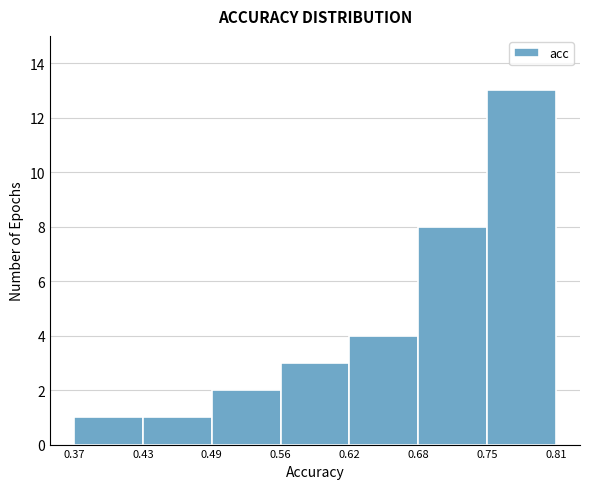

Reading left to right, list every bar in this chart as the range it spans on the x-axis followed by its height. The values are not printed on the chart, so give them approximately, as read against the axis.

0.37 to 0.43: 1
0.43 to 0.49: 1
0.49 to 0.56: 2
0.56 to 0.62: 3
0.62 to 0.68: 4
0.68 to 0.75: 8
0.75 to 0.81: 13